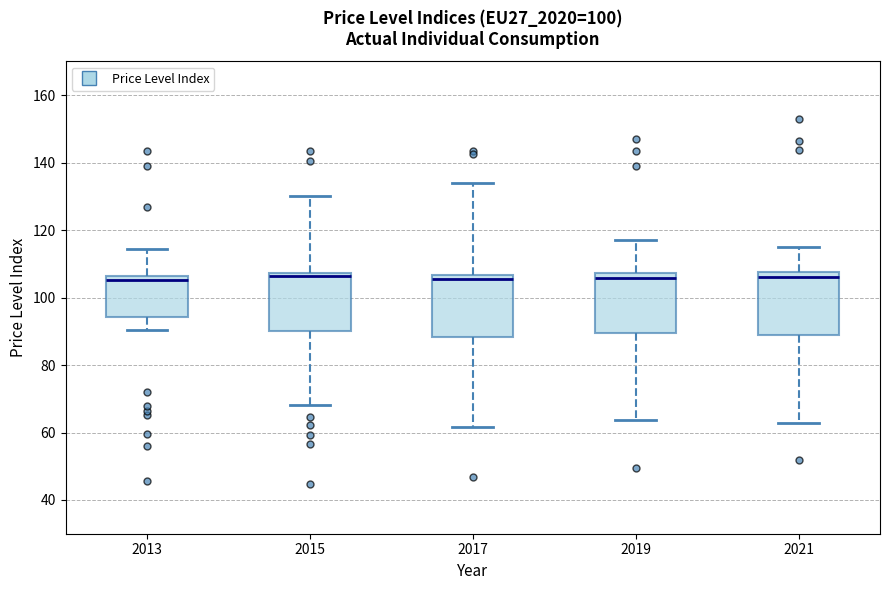

Reading left to right, read every box against the y-axis: the position of its median line, the range the box covers, and the ends of its whiskers. The values are not printed on the chart, so give them approximately, as read against the axis.

2013: median 106 (just below the box's upper edge), box 94 to 106, whiskers 90 to 114
2015: median 106, box 90 to 108, whiskers 68 to 130
2017: median 106 (just below the box's upper edge), box 88 to 106, whiskers 62 to 134
2019: median 106, box 90 to 108, whiskers 64 to 118
2021: median 106, box 88 to 108, whiskers 62 to 114